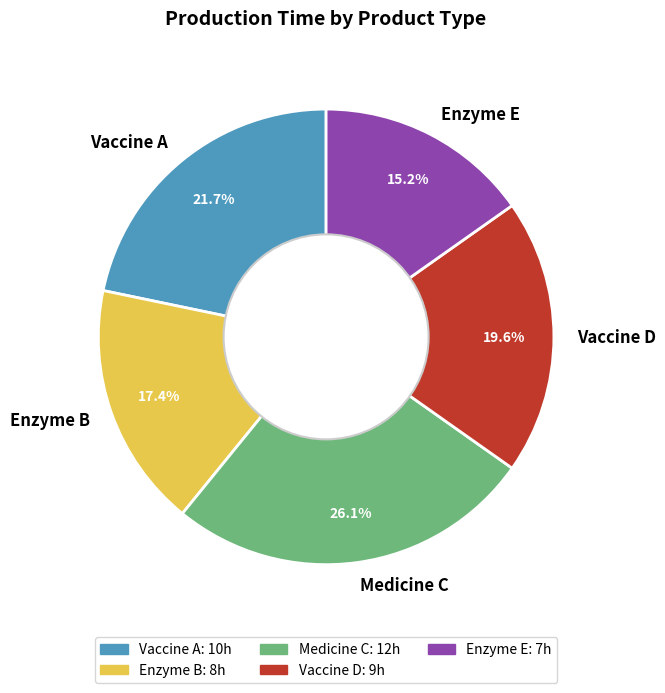

The Enzyme B slice represents 31% of the pie. True or false?

False